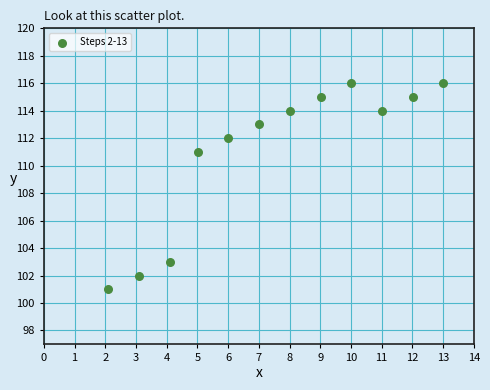

What Y value in the scatter plot is closest to 108?

111